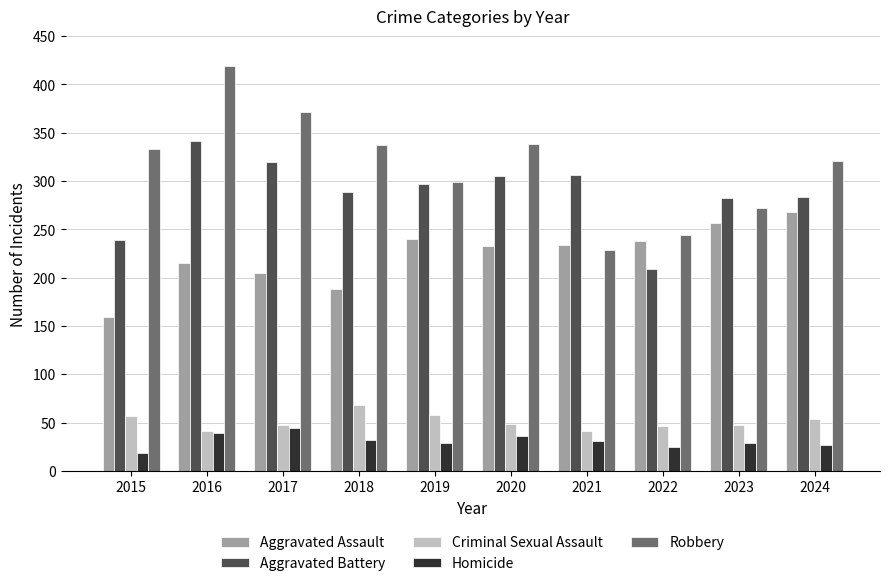

What is the value of the Homicide bar at the 8th from the left?

25